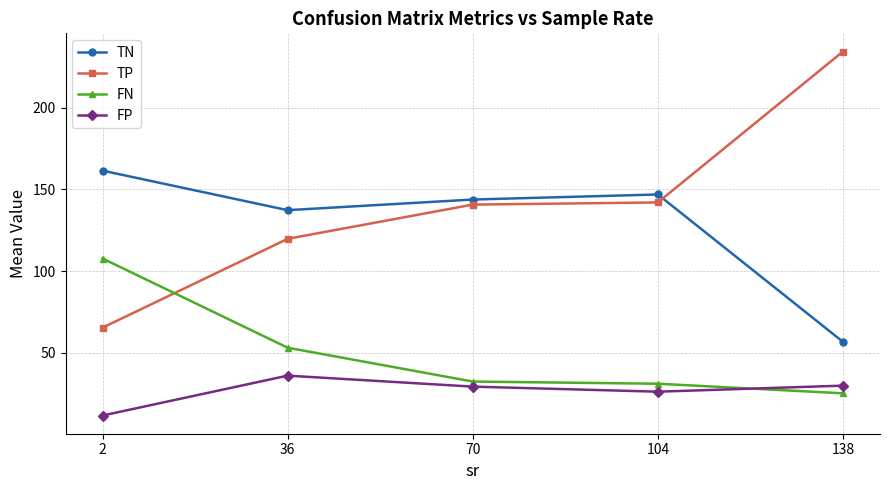

How many data points does each series have?

5